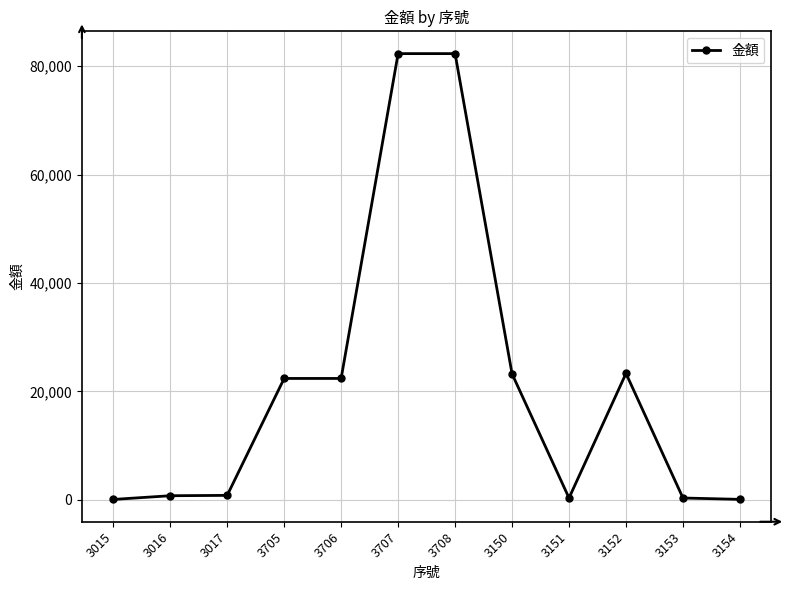

What is the change in value from 3708 to 3153?

-81983